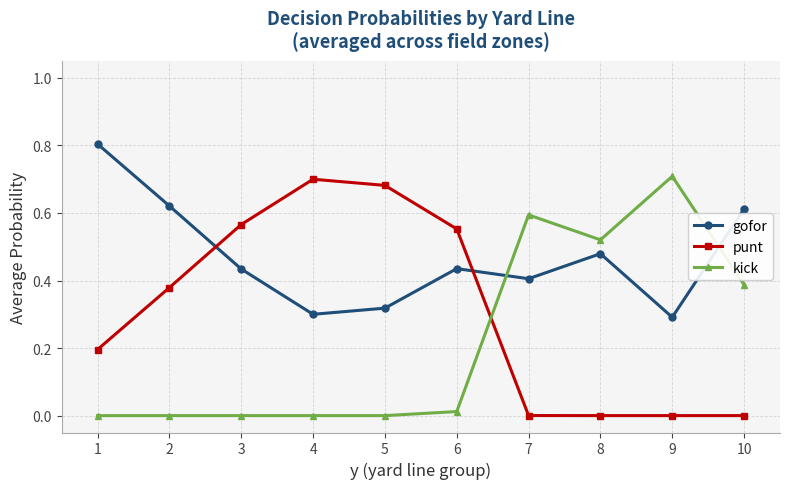

What is the sum of the gofor values at 2 and 3?

1.1